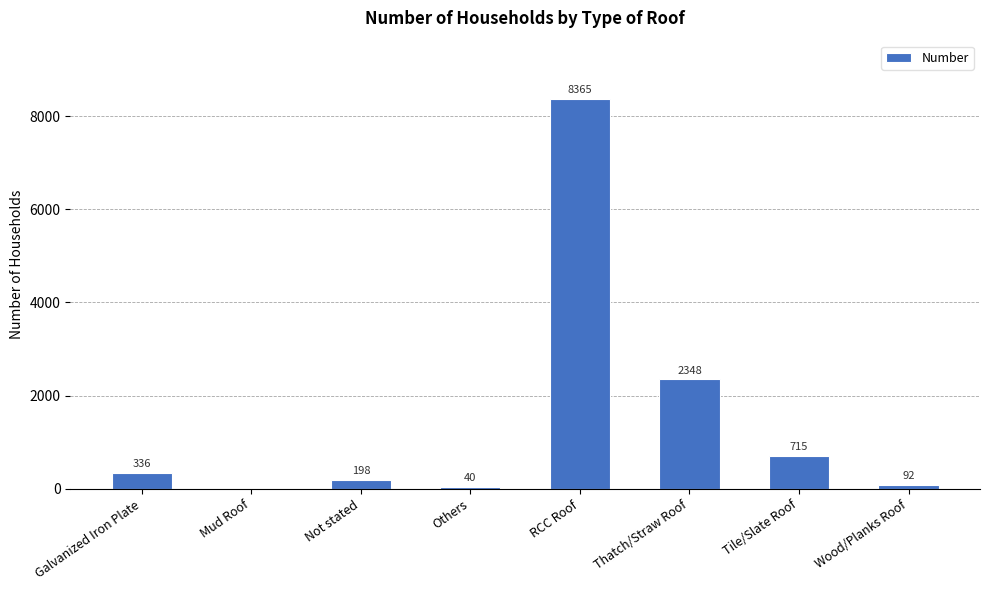

What is the approximate value at Wood/Planks Roof, to the nearest 10?

90